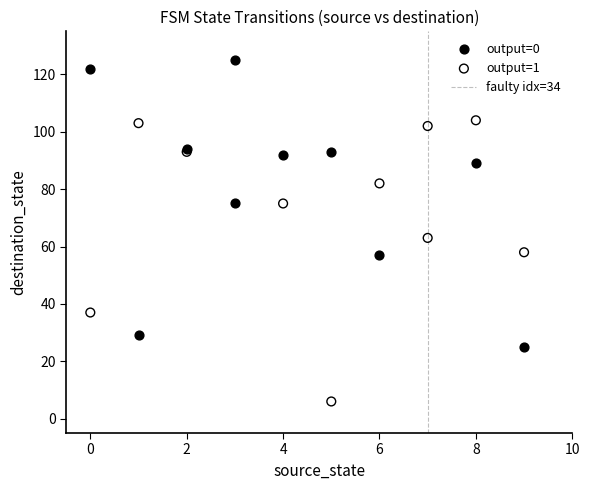

Which series contains the lowest Y value?

output=1